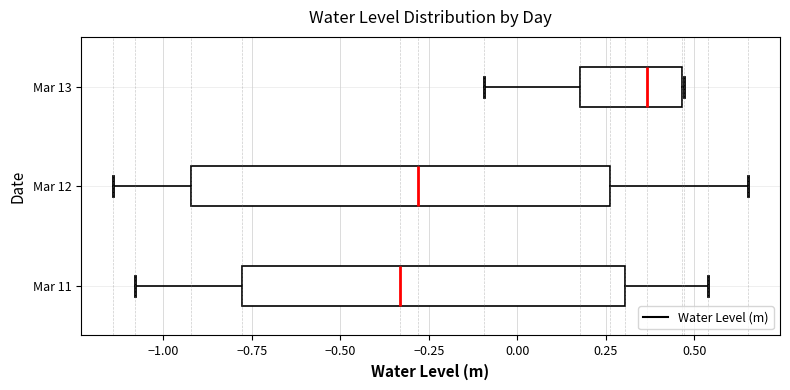

Reading bottom to top, transcribe this box plot: for each box, give where its median line is, the range the box spans, and where its two whiskers end, as read against the x-axis. The values are not printed on the chart, so give them approximately, as read against the axis.

Mar 11: median -0.35, box -0.80 to 0.30, whiskers -1.10 to 0.55
Mar 12: median -0.30, box -0.90 to 0.25, whiskers -1.15 to 0.65
Mar 13: median 0.35, box 0.20 to 0.45, whiskers -0.10 to 0.45